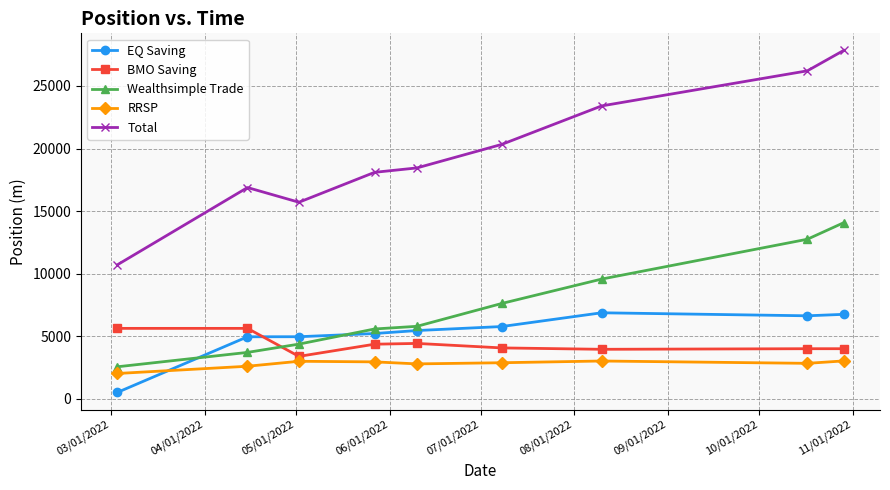

True or false: Total has more than 0 points higher than both neighbors.

True